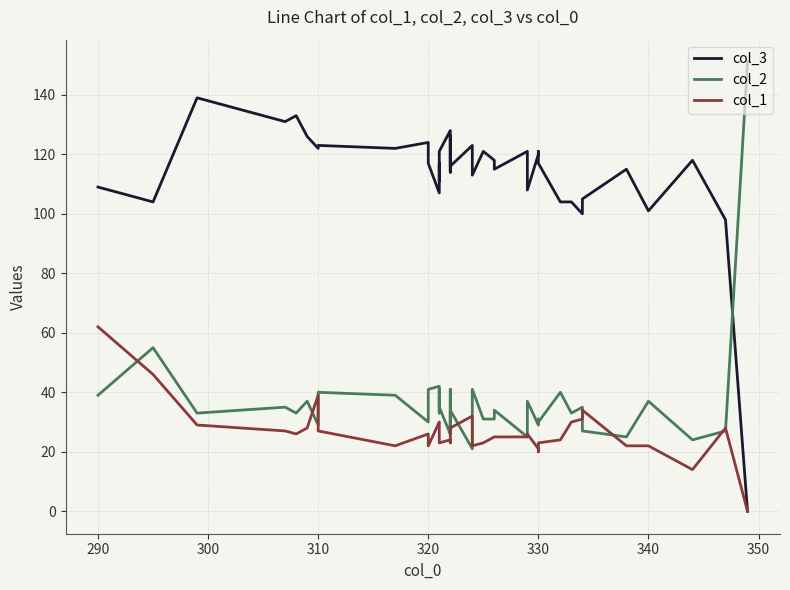

Reading left to right, extract all data points from this chart.

col_3: 109	104	139	131	133	126	122	123	122	124	117	107	117	111	121	128	114	126	116	123	113	121	118	115	117	121	108	120	121	118	117	104	104	100	105	115	101	118	98	0
col_2: 39	55	33	35	33	37	29	40	39	30	41	42	33	41	35	26	41	26	34	21	41	31	31	34	31	25	37	29	29	31	30	40	33	35	27	25	37	24	27	151
col_1: 62	46	29	27	26	28	39	27	22	26	22	30	29	27	23	24	23	26	28	32	22	23	25	25	25	25	26	21	20	21	23	24	30	31	34	22	22	14	28	0